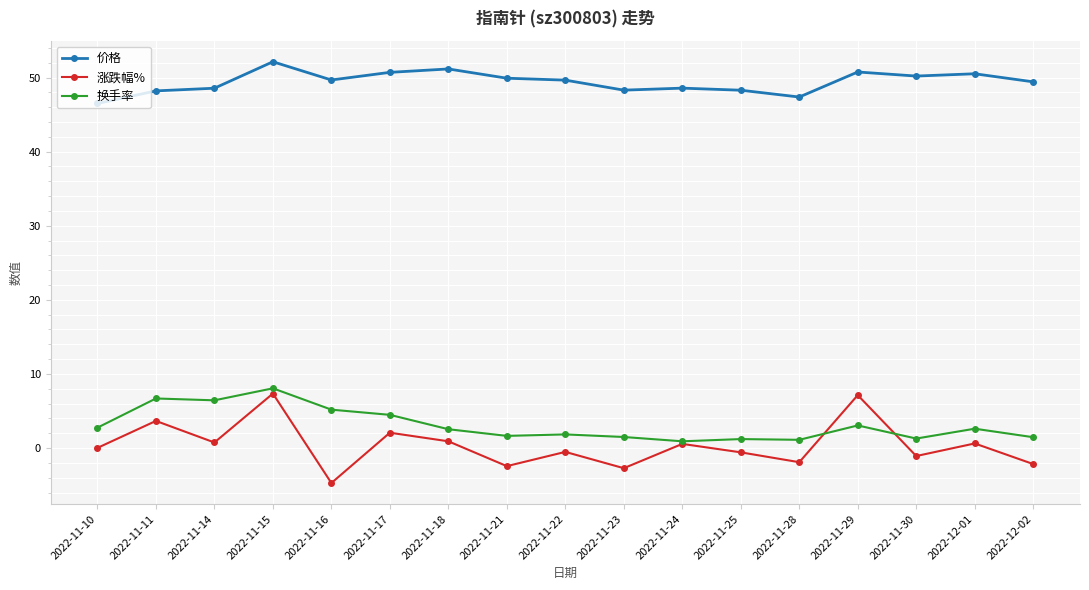

Which series changed the most between 2022-11-24 and 2022-11-29?

涨跌幅%